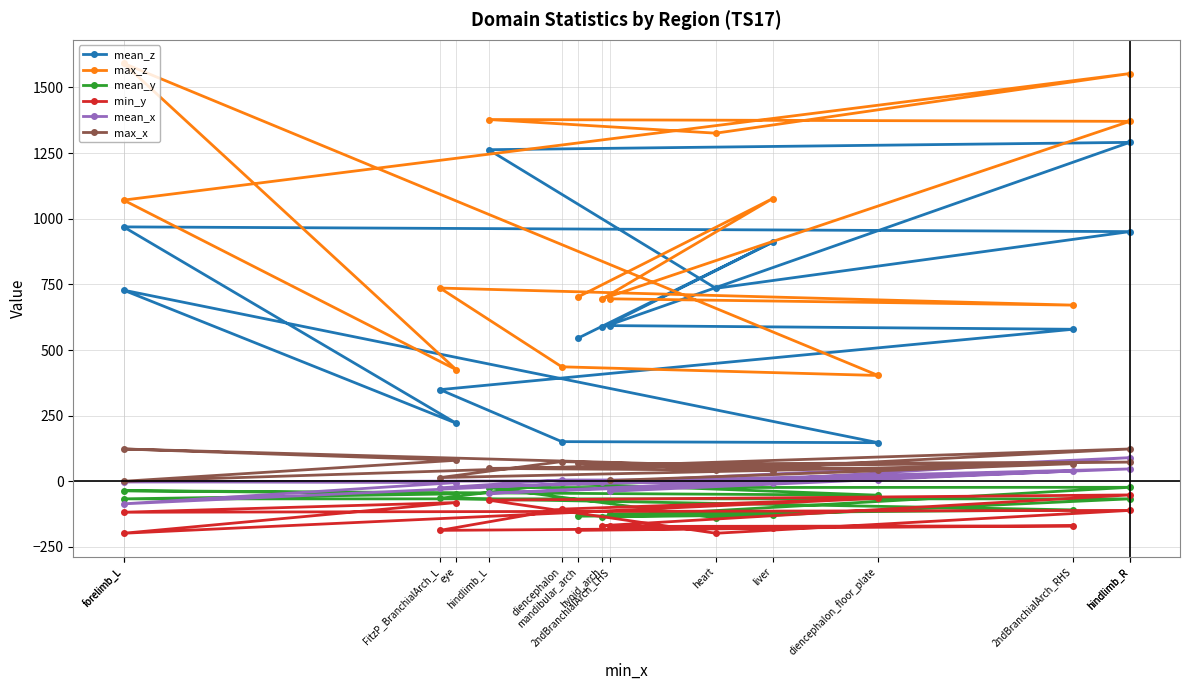

How many data points does each series have?

15